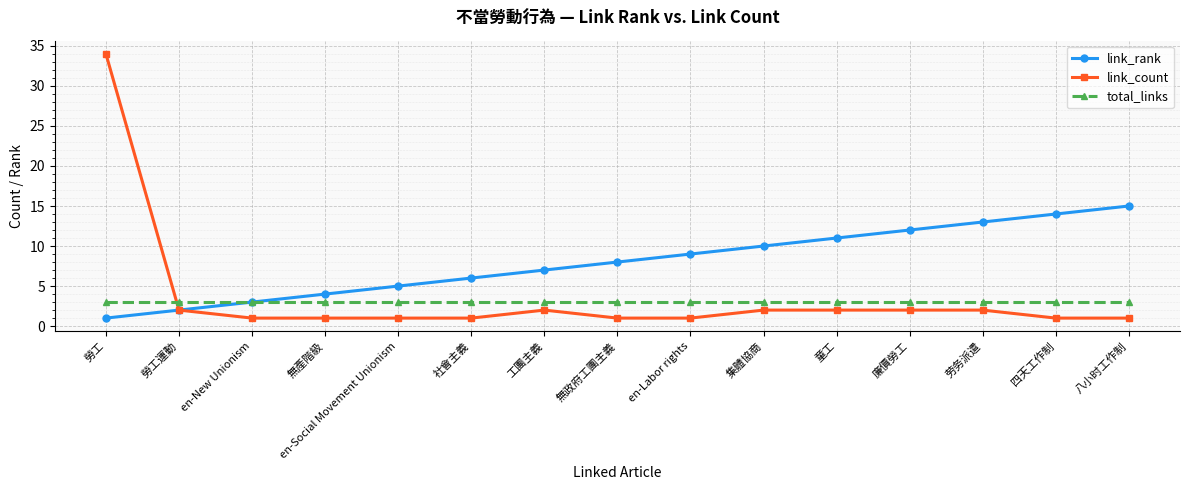

Reading right to left, what are all the values shown in this chart?

link_rank: 15	14	13	12	11	10	9	8	7	6	5	4	3	2	1
link_count: 1	1	2	2	2	2	1	1	2	1	1	1	1	2	34
total_links: 3	3	3	3	3	3	3	3	3	3	3	3	3	3	3